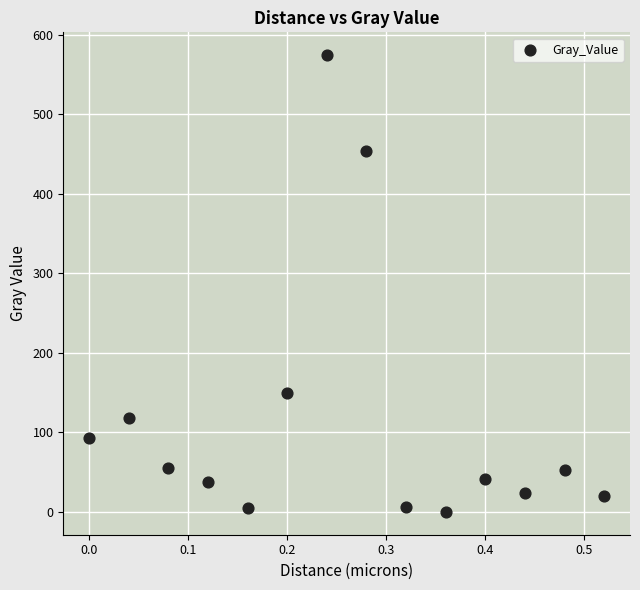

What is the range of X values (max minus min)?

0.5